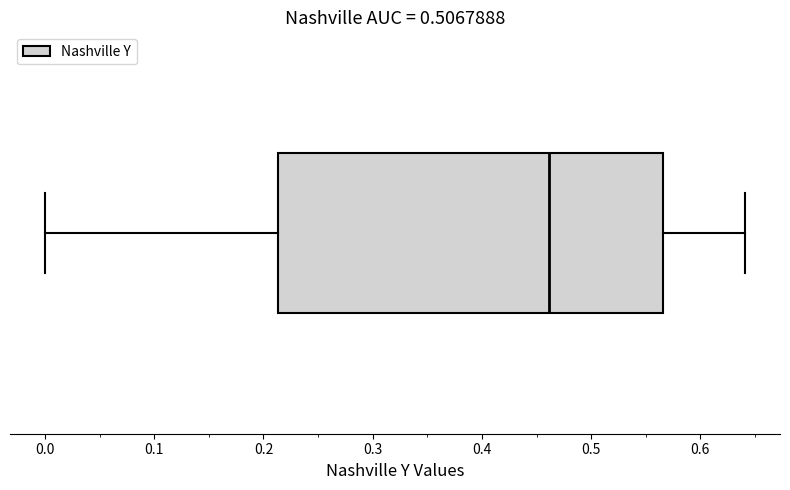

Transcribe this box plot: give where the median line is, the range the box spans, and where the two whiskers end, as read against the x-axis. The values are not printed on the chart, so give them approximately, as read against the axis.

median 0.46, box 0.21 to 0.57, whiskers 0.00 to 0.64